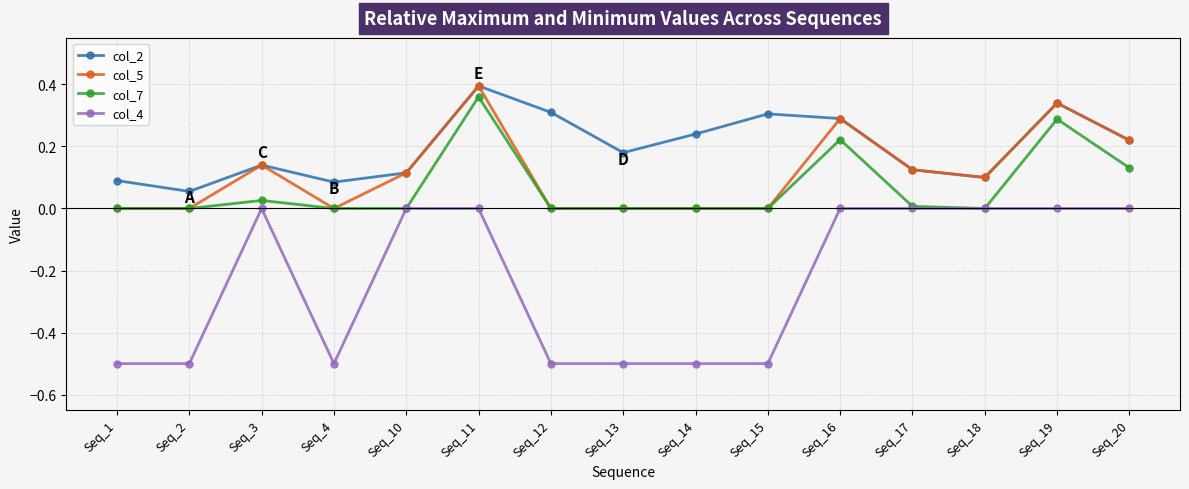

Which series has the largest range (max minus min)?

col_4